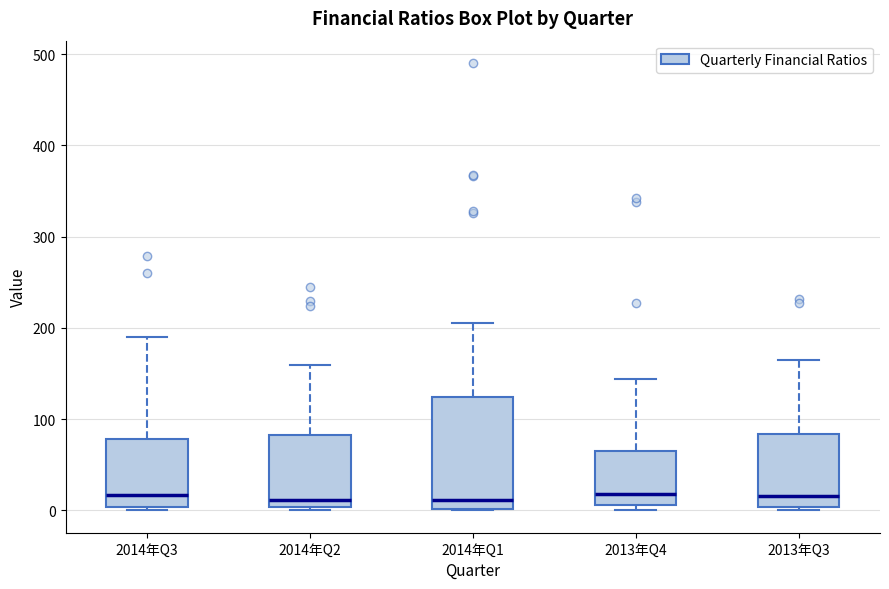

Where does the median line of the box for 2014年Q1 sit on the y-axis? The values are not printed on the chart, so give them approximately, as read against the axis.

10